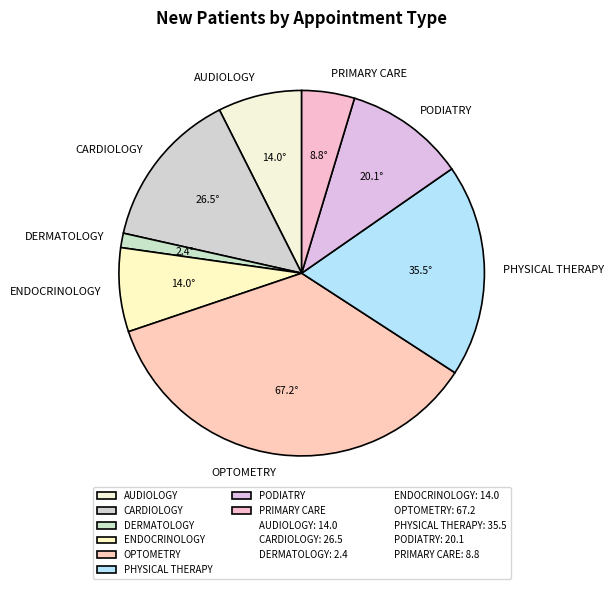

Is PHYSICAL THERAPY the majority of the pie?

No